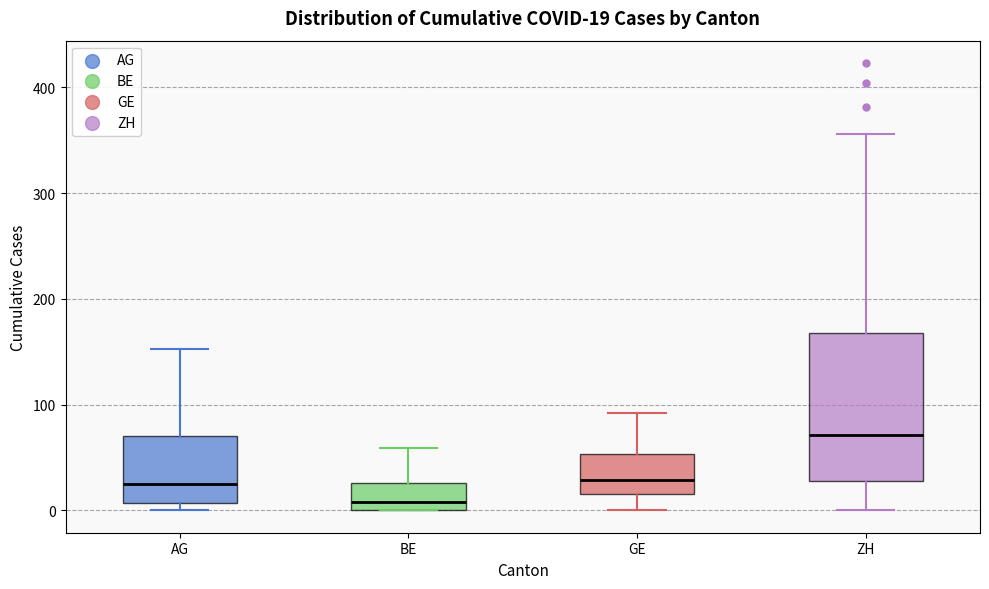

Which box is the tallest, from its lower edge to its upper edge?

ZH